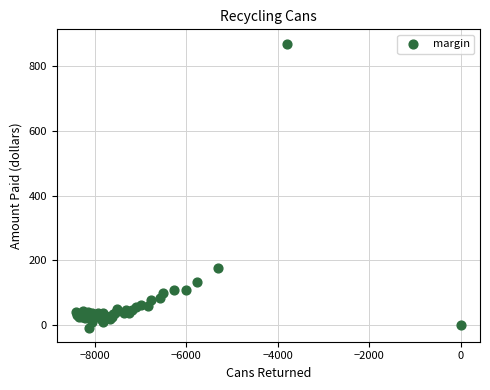

What Y value in the scatter plot is closest to 431?

175.0